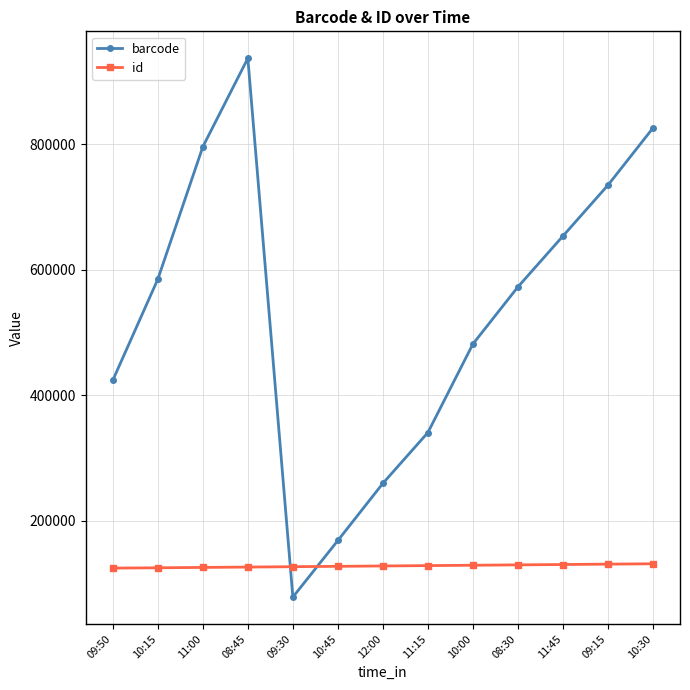

What are all the series names shown in the legend?

barcode, id